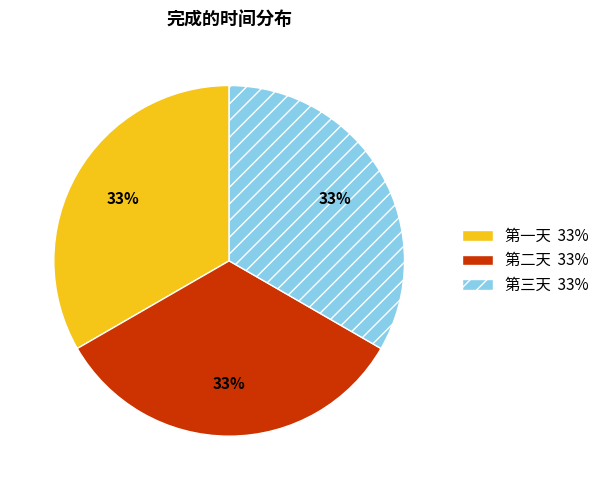

Does 第三天 represent more than half of the total?

No